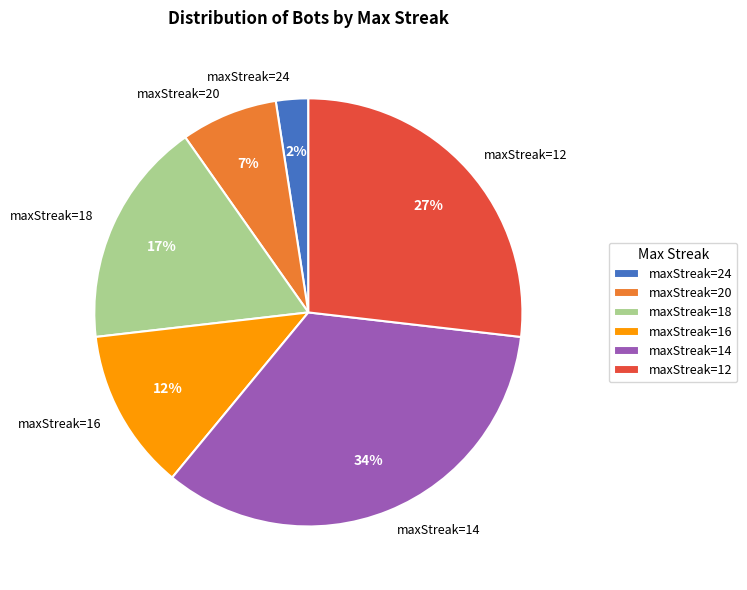

To the nearest percent, what is the difference between the largest and smallest slice percentages?

32%